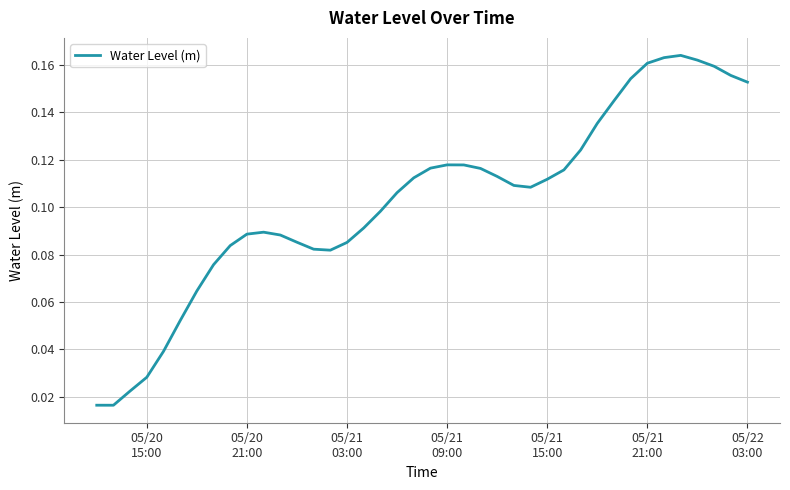

Reading right to left, what are all the values shown in this chart?

0.2	0.2	0.2	0.2	0.2	0.2	0.2	0.2	0.1	0.1	0.1	0.1	0.1	0.1	0.1	0.1	0.1	0.1	0.1	0.1	0.1	0.1	0.1	0.1	0.1	0.1	0.1	0.1	0.1	0.1	0.1	0.1	0.1	0.1	0.1	0.0	0.0	0.0	0.0	0.0